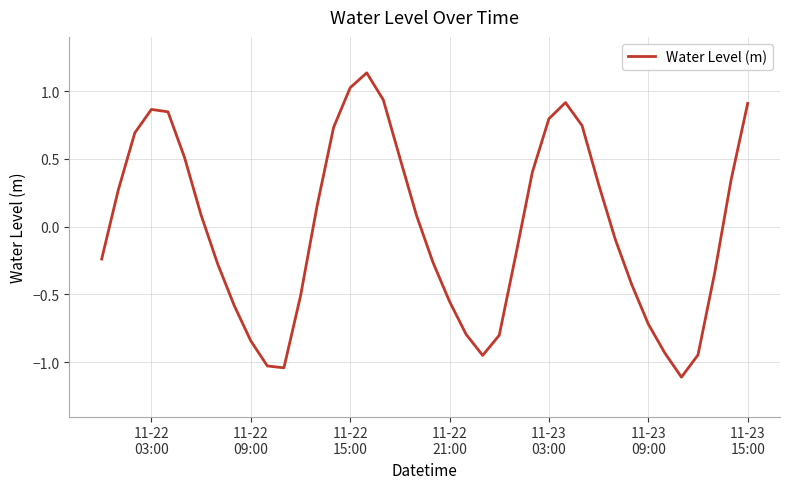

How many interior local peaks (higher than both neighbors) does the data have?

3